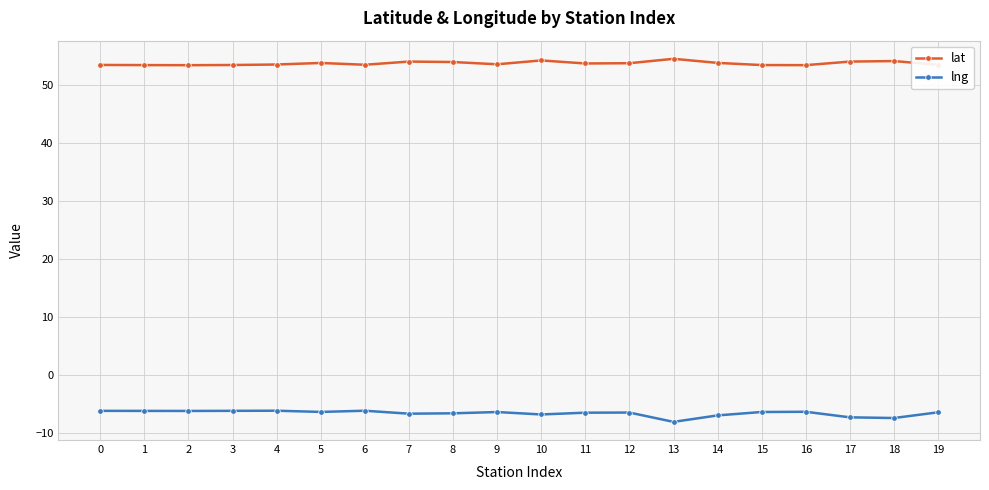

True or false: lng has more than 1 points higher than both neighbors.

True